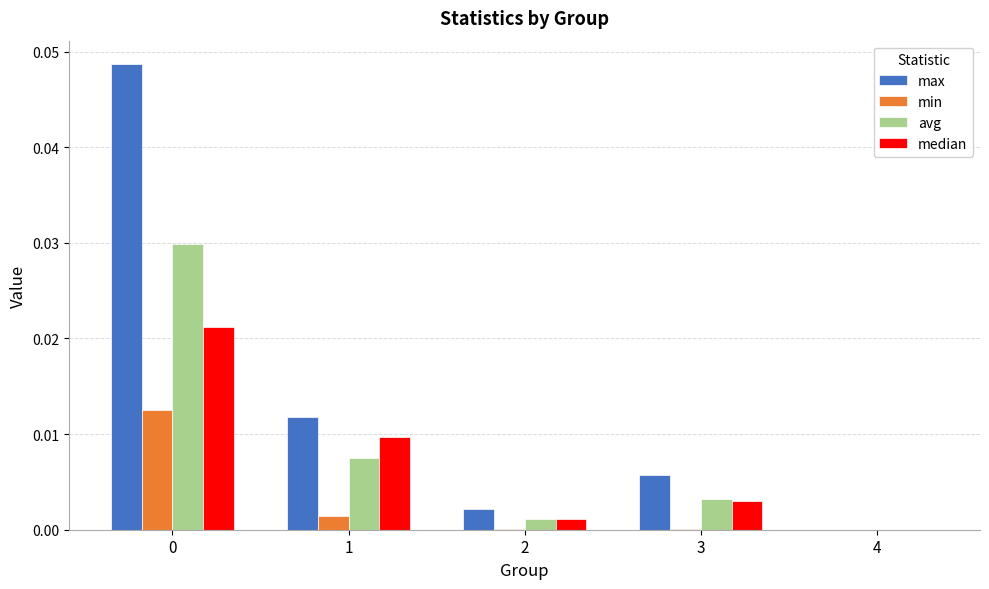

Which series changed the most between 1 and 4?

max